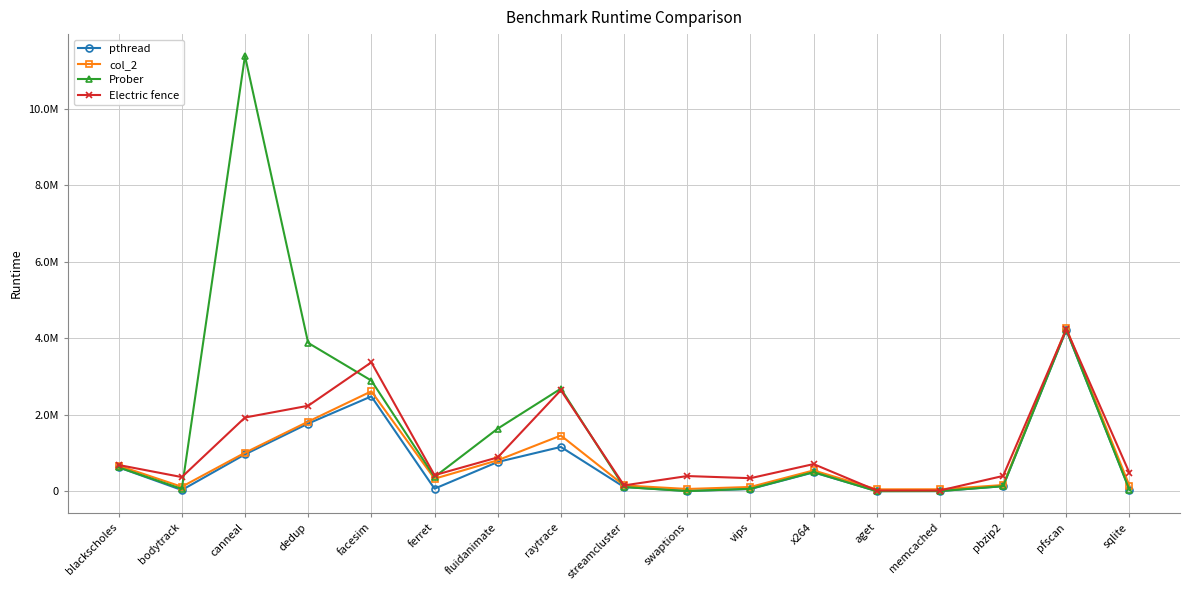

Reading right to left, what are all the values shown in this chart?

pthread: sqlite=46484	pfscan=4222016	pbzip2=134316	memcached=6724	aget=7189	x264=496435	vips=60658	swaptions=9818	streamcluster=114168	raytrace=1161875	fluidanimate=767772	ferret=69626	facesim=2483639	dedup=1773050	canneal=966421	bodytrack=34490	blackscholes=628136
col_2: sqlite=146932	pfscan=4267200	pbzip2=165244	memcached=53448	aget=52200	x264=547481	vips=114731	swaptions=62288	streamcluster=155282	raytrace=1460067	fluidanimate=812807	ferret=330517	facesim=2616541	dedup=1823958	canneal=1009702	bodytrack=120079	blackscholes=673322
Prober: sqlite=36464	pfscan=4225848	pbzip2=135961	memcached=6944	aget=3394	x264=504025	vips=66957	swaptions=7025	streamcluster=111881	raytrace=2685944	fluidanimate=1639784	ferret=376809	facesim=2897460	dedup=3882880	canneal=11389880	bodytrack=64885	blackscholes=628316
Electric fence: sqlite=481116	pfscan=4240515	pbzip2=402971	memcached=22188	aget=21865	x264=713062	vips=344232	swaptions=400164	streamcluster=155574	raytrace=2646103	fluidanimate=887812	ferret=423283	facesim=3374310	dedup=2238320	canneal=1931145	bodytrack=373297	blackscholes=689523